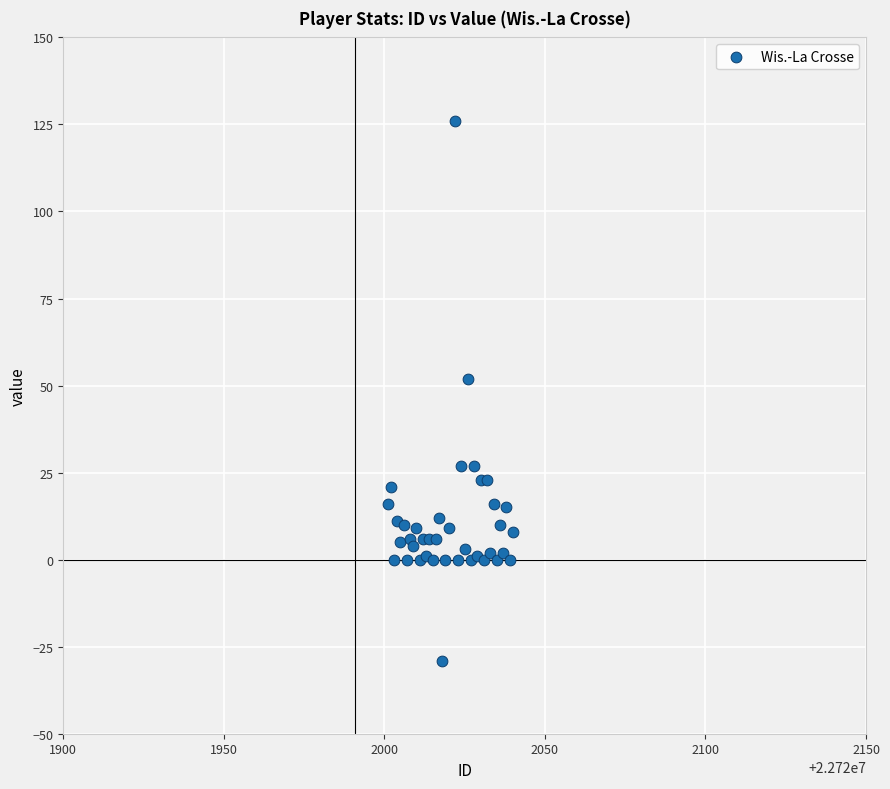

What Y value in the scatter plot is closest to 48?

52